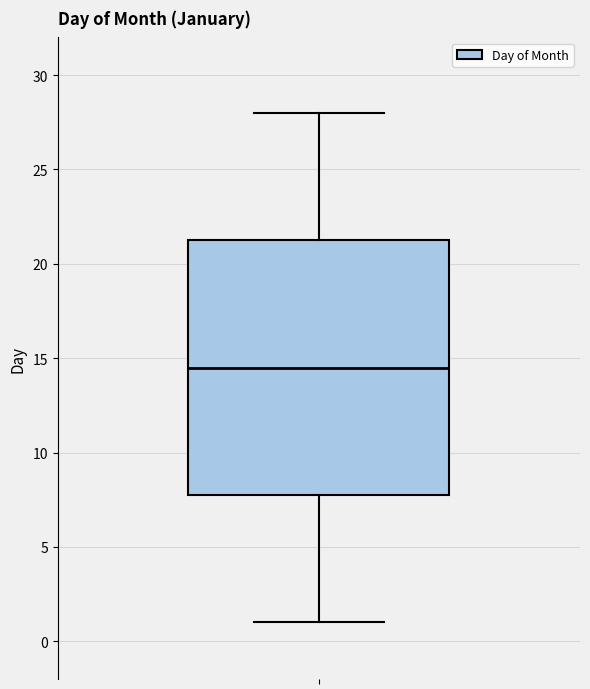

Read this box plot against the y-axis: the position of the median line, the range covered by the box, and the ends of both whiskers. The values are not printed on the chart, so give them approximately, as read against the axis.

median 14.5, box 8.0 to 21.5, whiskers 1.0 to 28.0